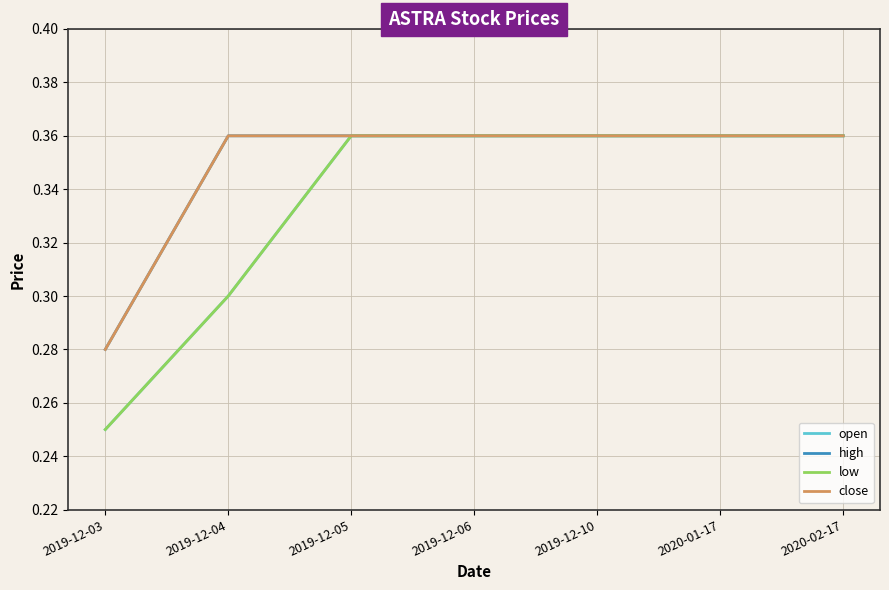

The high series shows 0.4 at 2019-12-05. True or false?

True